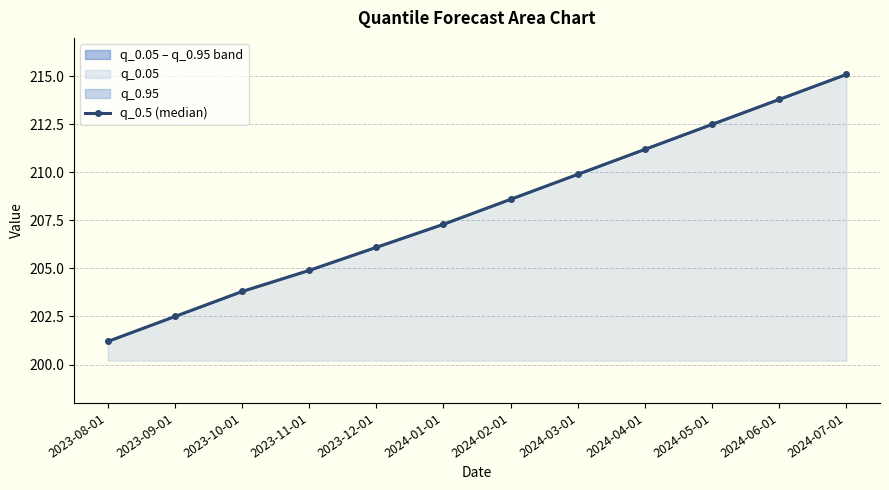

List the labels in order of value, smallest first.

2023-08-01, 2023-09-01, 2023-10-01, 2023-11-01, 2023-12-01, 2024-01-01, 2024-02-01, 2024-03-01, 2024-04-01, 2024-05-01, 2024-06-01, 2024-07-01